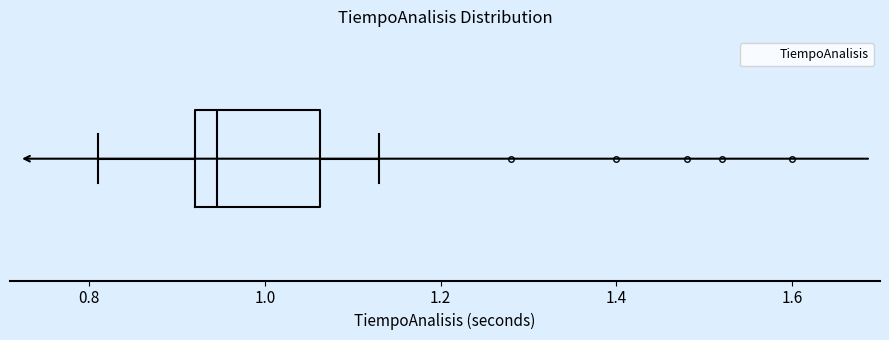

Read this box plot against the x-axis: the position of the median line, the range covered by the box, and the ends of both whiskers. The values are not printed on the chart, so give them approximately, as read against the axis.

median 0.94, box 0.92 to 1.06, whiskers 0.82 to 1.14